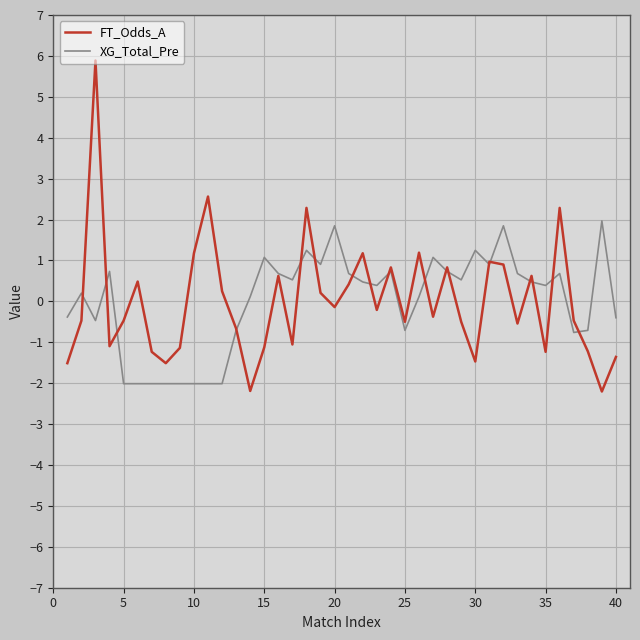

What is the minimum value shown in the chart?

-2.2